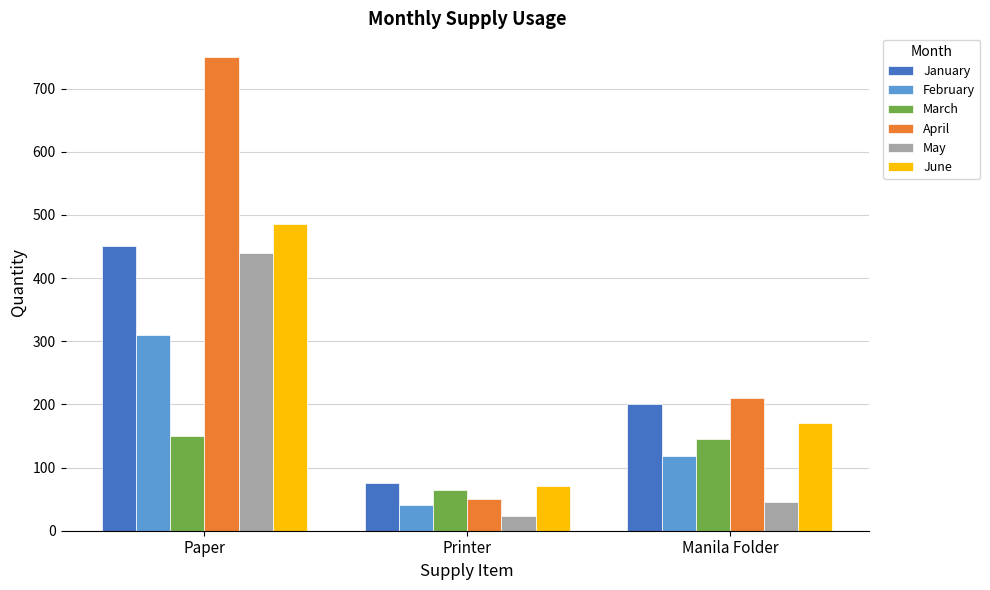

Rank the series by their maximum value, from highest to lowest.

April, June, January, May, February, March